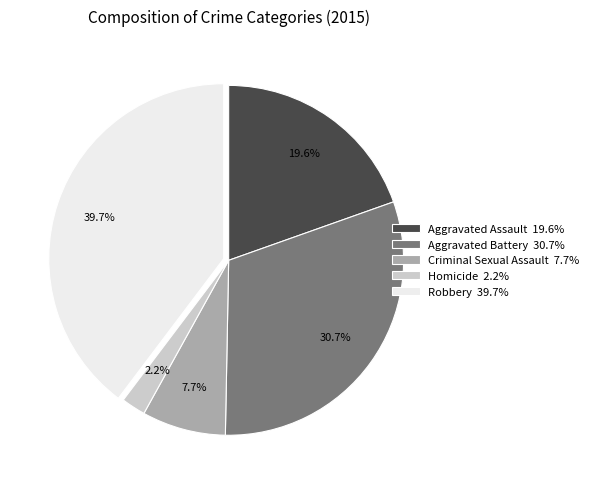

To the nearest percent, what is the combined percentage of Aggravated Battery and Aggravated Assault?

50%